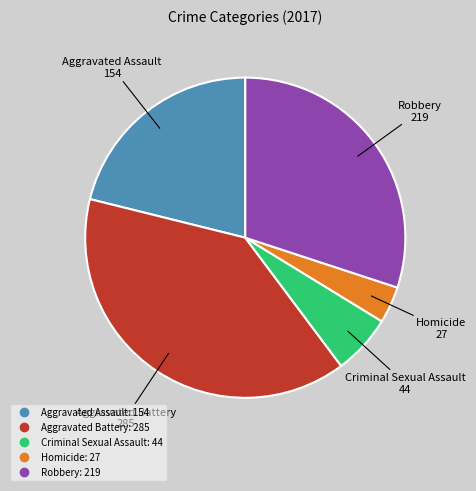

Is it true that Aggravated Assault is 21% of the pie?

True